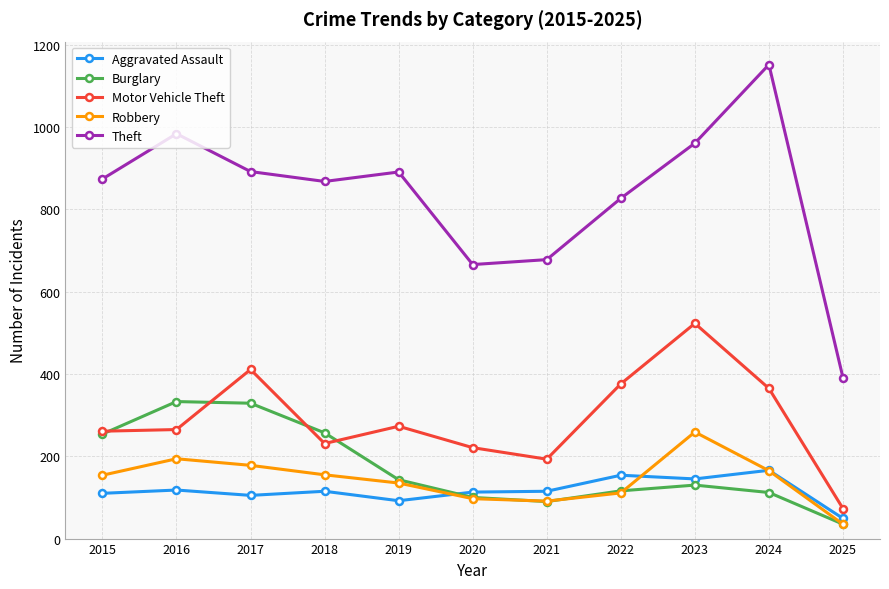

How many interior local peaks does the Motor Vehicle Theft series have?

3